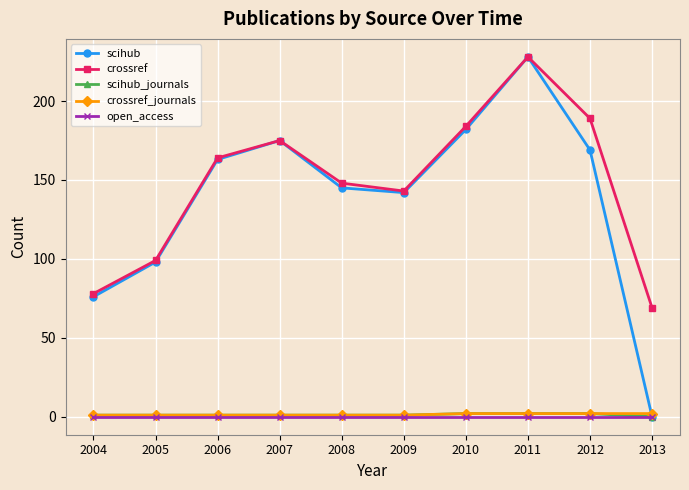

What is the maximum value shown in the chart?

228